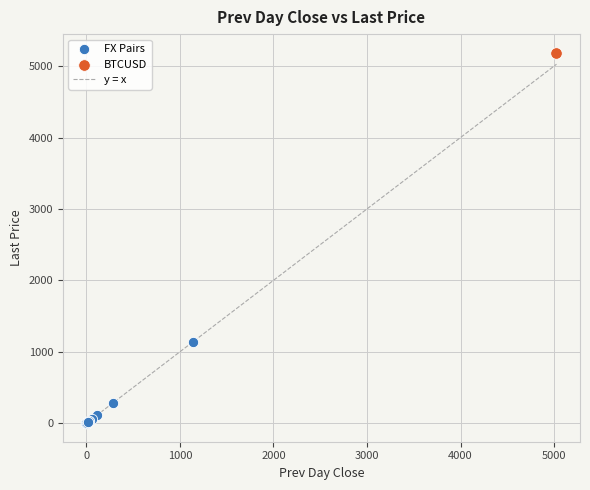

Which series reaches the maximum Y coordinate?

BTCUSD